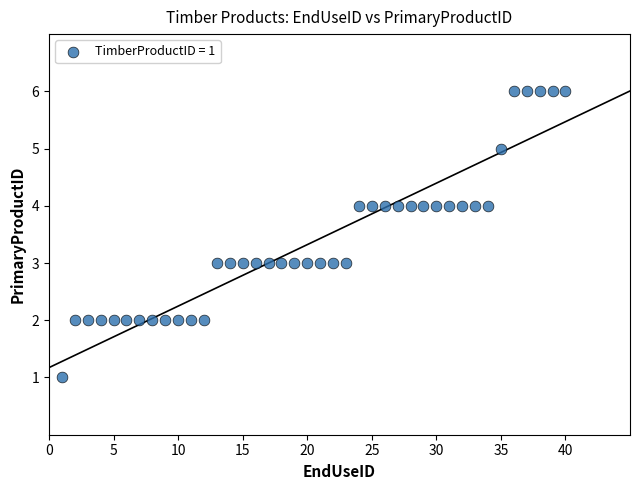

What is the range of X values (max minus min)?

39